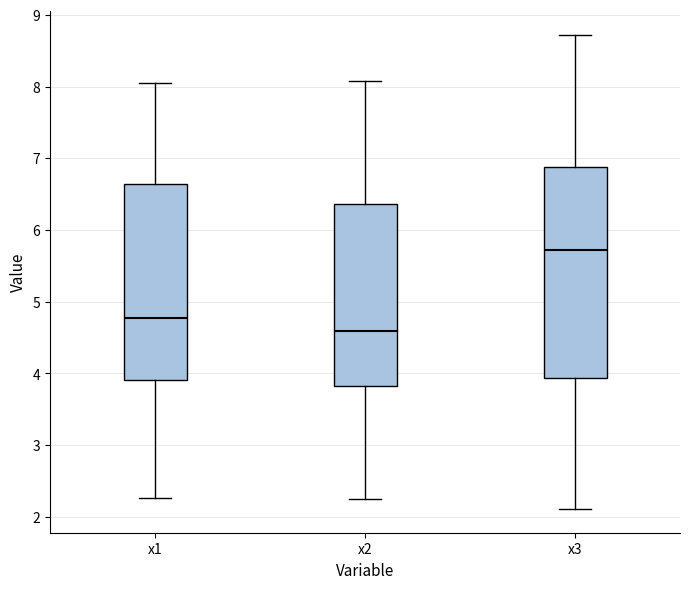

Reading left to right, read every box against the y-axis: the position of its median line, the range the box covers, and the ends of its whiskers. The values are not printed on the chart, so give them approximately, as read against the axis.

x1: median 4.8, box 3.9 to 6.6, whiskers 2.3 to 8.1
x2: median 4.6, box 3.8 to 6.4, whiskers 2.3 to 8.1
x3: median 5.7, box 3.9 to 6.9, whiskers 2.1 to 8.7